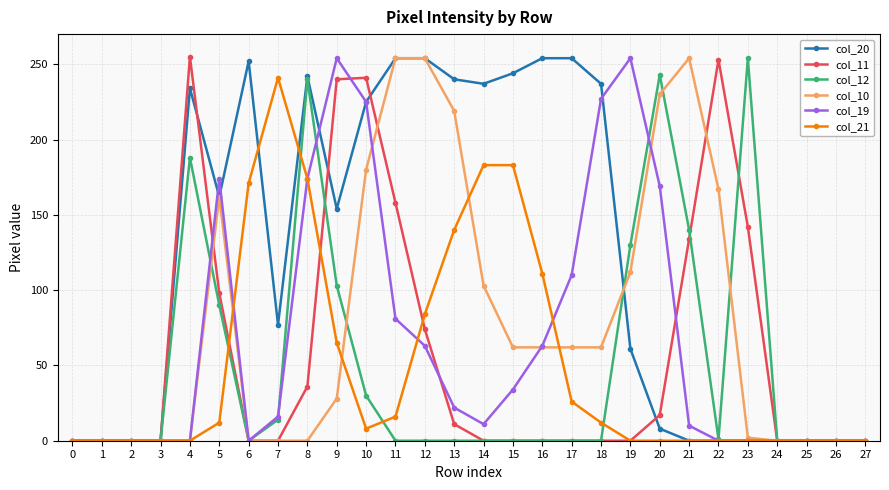

At which label is col_12 closest to 127?

19